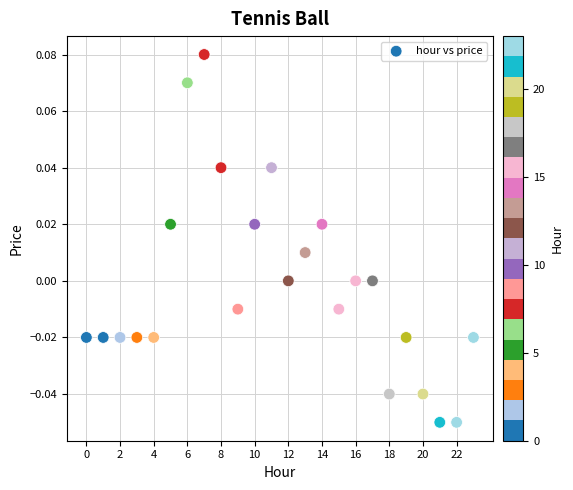

How many points are shown in the scatter plot?

24